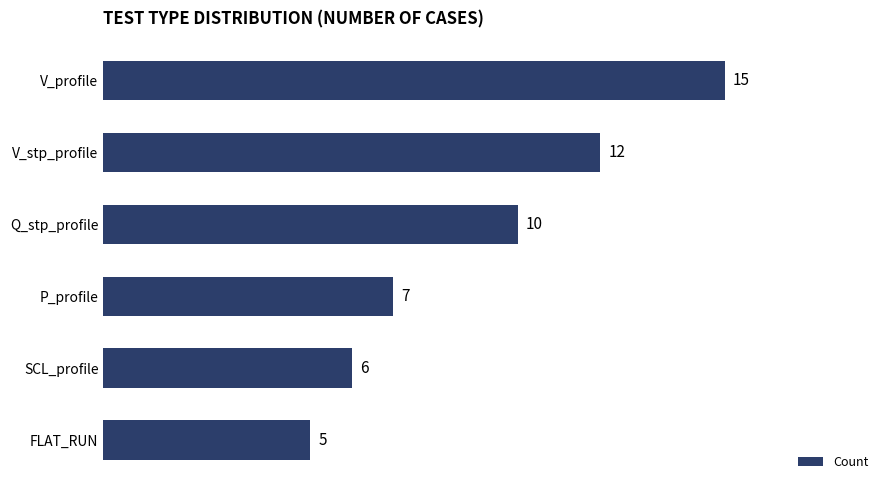

What value does the data have at Q_stp_profile, to the nearest 5?

10